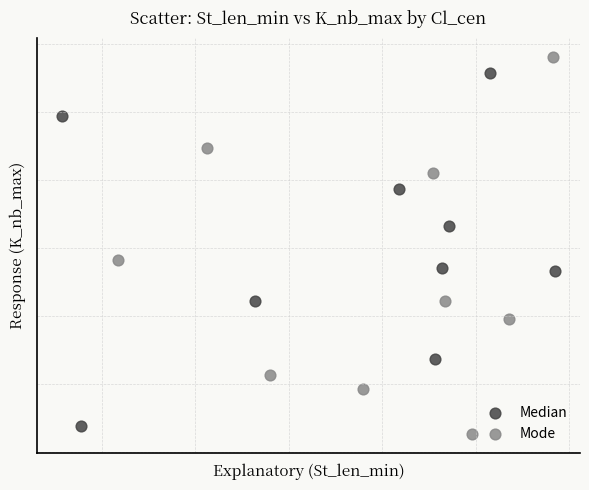

Which series has the widest spread of Y values?

Mode